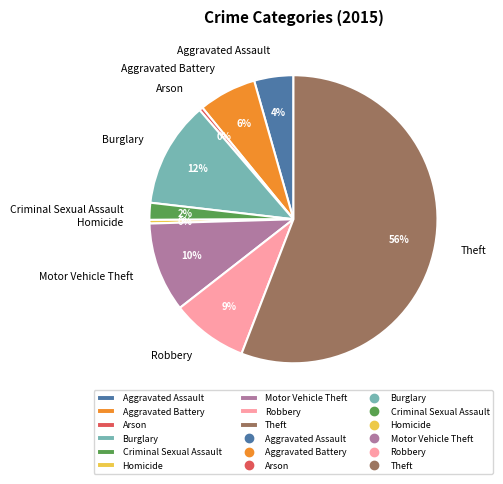

Between Motor Vehicle Theft and Theft, which is larger?

Theft